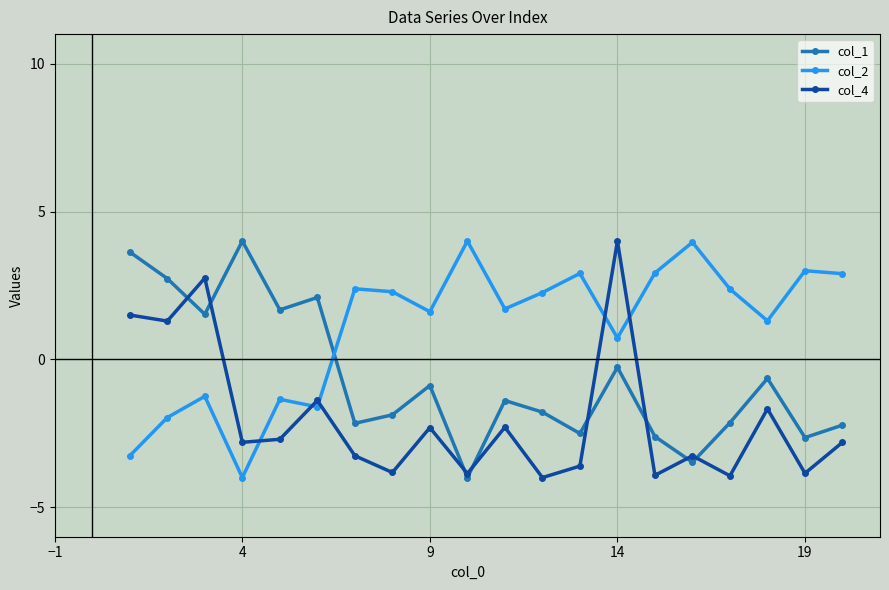

How many values in the col_2 series are below 2?

10